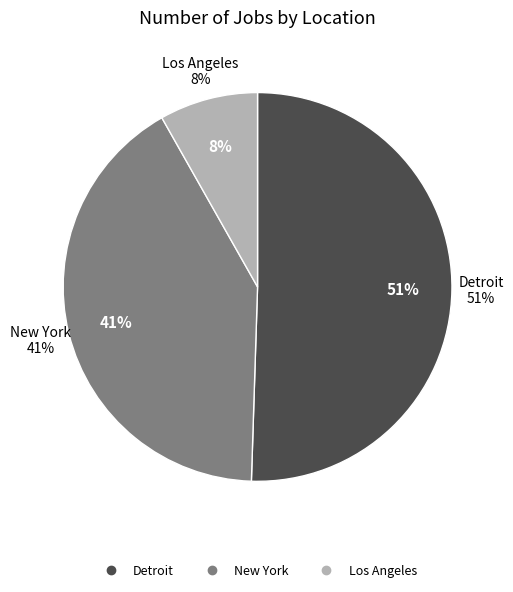

Is New York the majority of the pie?

No